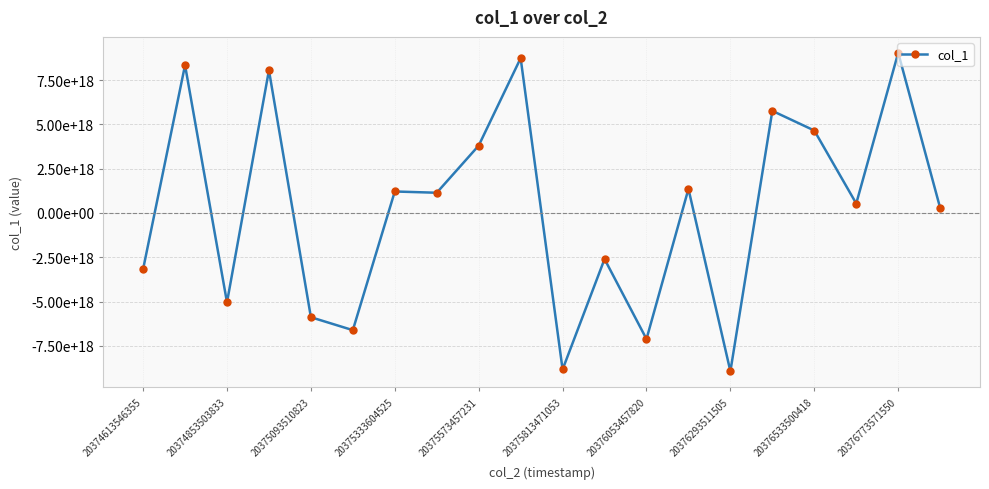

Is this an area chart (filled region under the line)?

No